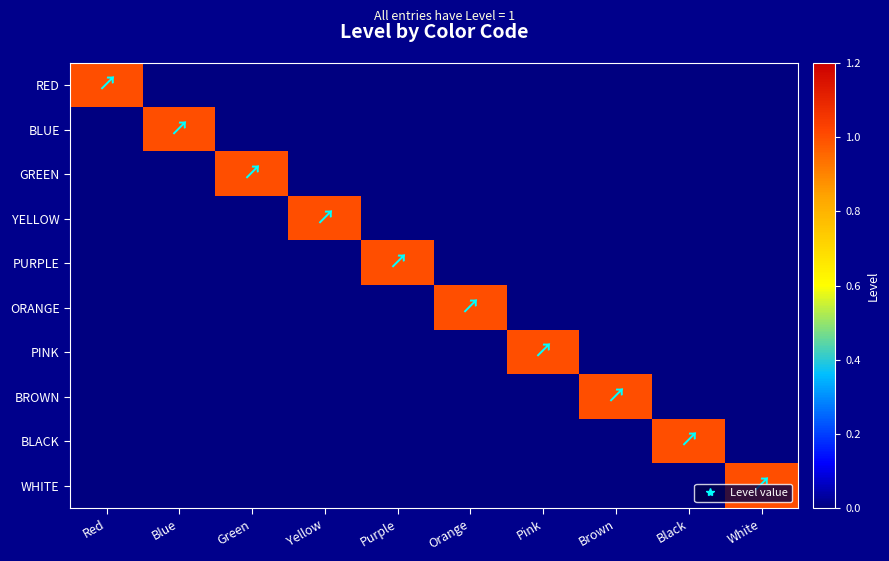

Reading right to left, extract all data points from this chart.

RED: White=0	Black=0	Brown=0	Pink=0	Orange=0	Purple=0	Yellow=0	Green=0	Blue=0	Red=1
BLUE: White=0	Black=0	Brown=0	Pink=0	Orange=0	Purple=0	Yellow=0	Green=0	Blue=1	Red=0
GREEN: White=0	Black=0	Brown=0	Pink=0	Orange=0	Purple=0	Yellow=0	Green=1	Blue=0	Red=0
YELLOW: White=0	Black=0	Brown=0	Pink=0	Orange=0	Purple=0	Yellow=1	Green=0	Blue=0	Red=0
PURPLE: White=0	Black=0	Brown=0	Pink=0	Orange=0	Purple=1	Yellow=0	Green=0	Blue=0	Red=0
ORANGE: White=0	Black=0	Brown=0	Pink=0	Orange=1	Purple=0	Yellow=0	Green=0	Blue=0	Red=0
PINK: White=0	Black=0	Brown=0	Pink=1	Orange=0	Purple=0	Yellow=0	Green=0	Blue=0	Red=0
BROWN: White=0	Black=0	Brown=1	Pink=0	Orange=0	Purple=0	Yellow=0	Green=0	Blue=0	Red=0
BLACK: White=0	Black=1	Brown=0	Pink=0	Orange=0	Purple=0	Yellow=0	Green=0	Blue=0	Red=0
WHITE: White=1	Black=0	Brown=0	Pink=0	Orange=0	Purple=0	Yellow=0	Green=0	Blue=0	Red=0